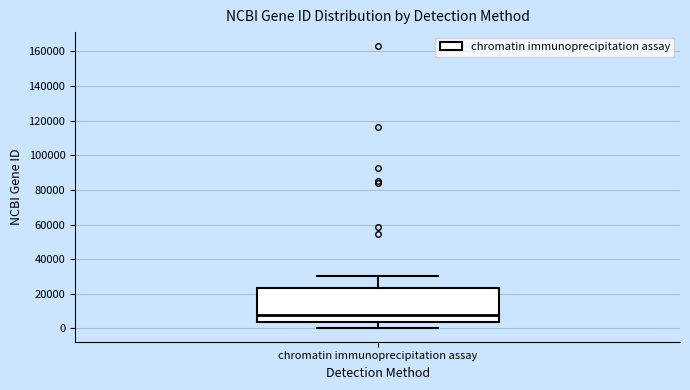

Read this box plot against the y-axis: the position of the median line, the range covered by the box, and the ends of both whiskers. The values are not printed on the chart, so give them approximately, as read against the axis.

median 8000, box 4000 to 24000, whiskers 0 to 30000